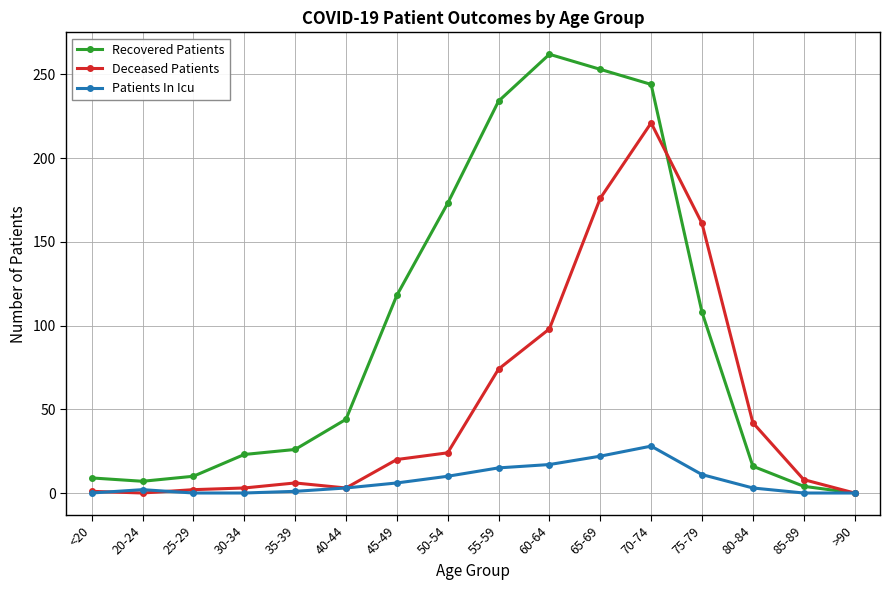

At which label is Recovered Patients closest to 131?

45-49